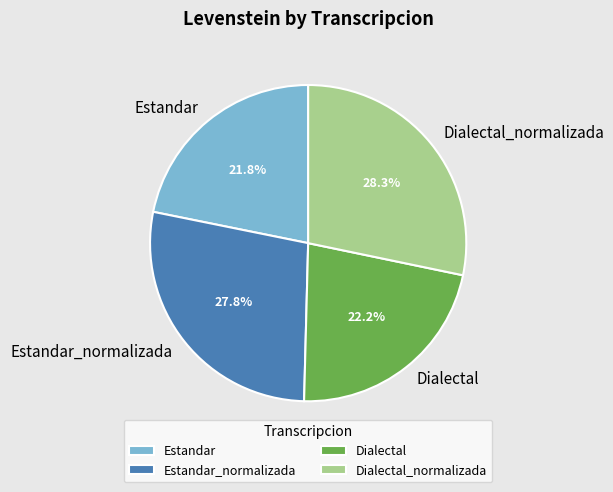

Count the number of slices in the pie.

4